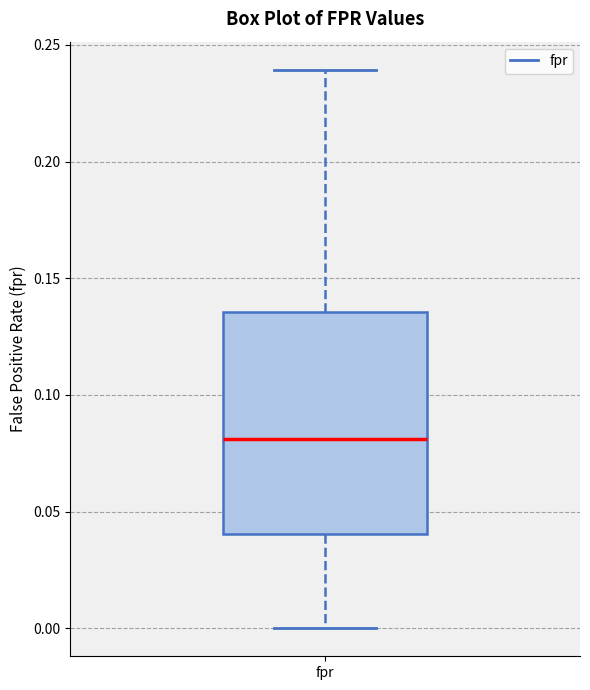

Transcribe this box plot: give where the median line is, the range the box spans, and where the two whiskers end, as read against the y-axis. The values are not printed on the chart, so give them approximately, as read against the axis.

median 0.080, box 0.040 to 0.135, whiskers 0.000 to 0.240